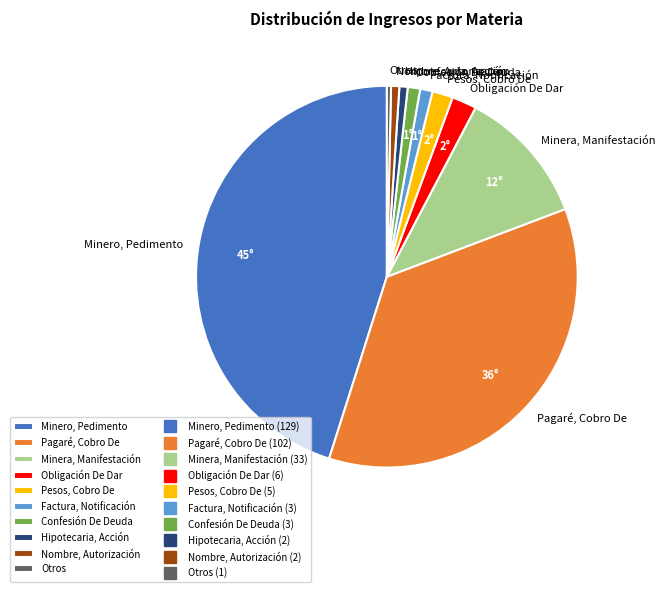

What is the largest slice in the pie chart?

Minero, Pedimento